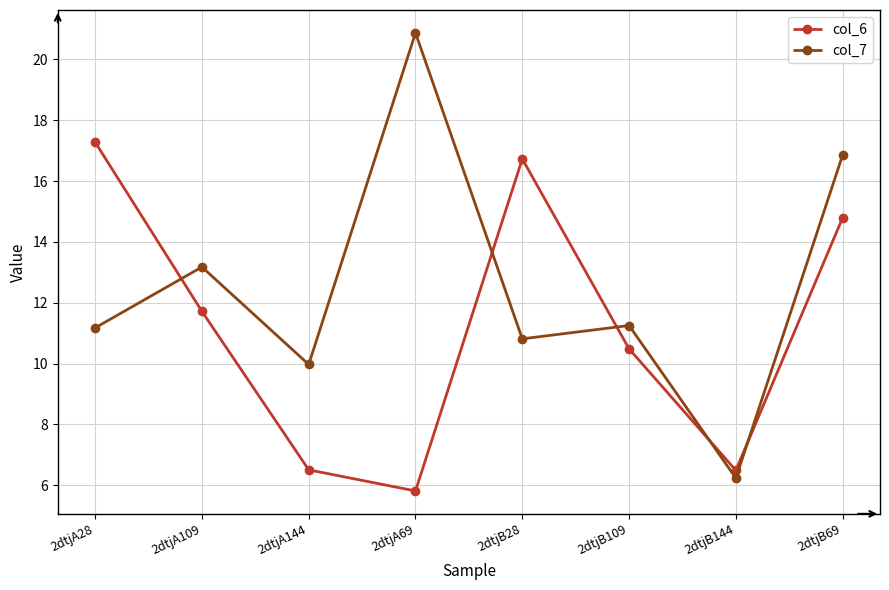

What is the total value across all series at 2dtjA144?

16.5